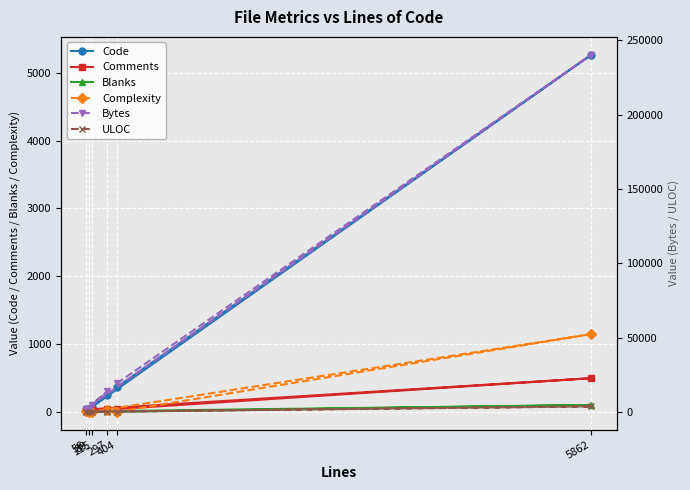

True or false: Bytes has more than 0 interior local peaks.

True